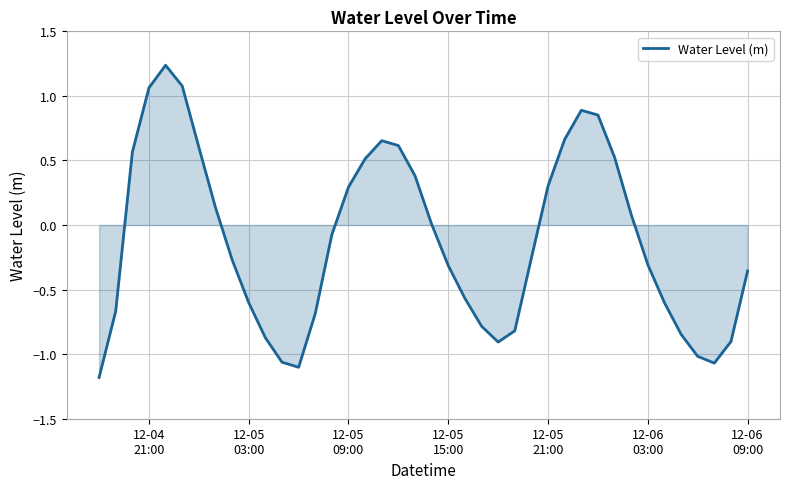

What is the smallest value displayed?

-1.2